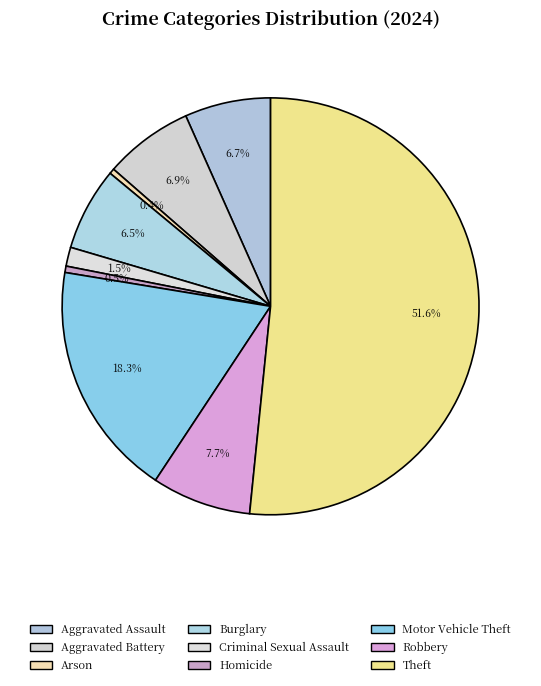

How many slices are in this pie chart?

9